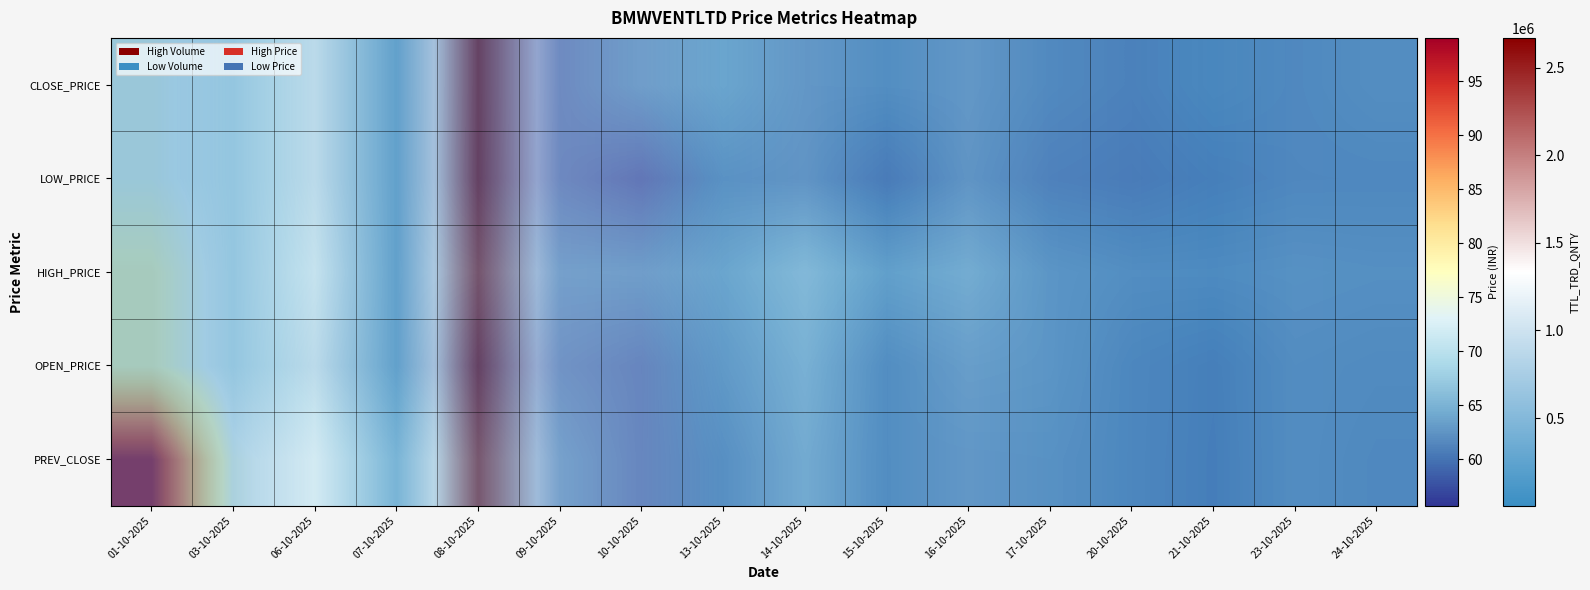

Between 13-10-2025 and 23-10-2025, which is larger?

13-10-2025